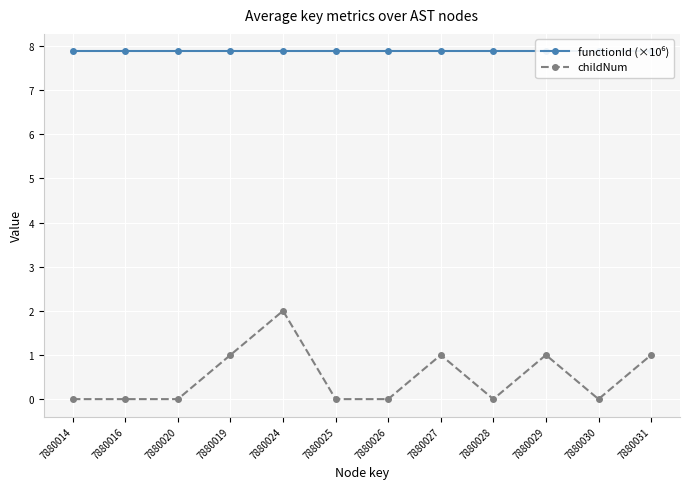

Between 7880014 and 7880028, which series saw the biggest shift?

functionId (×10⁶)